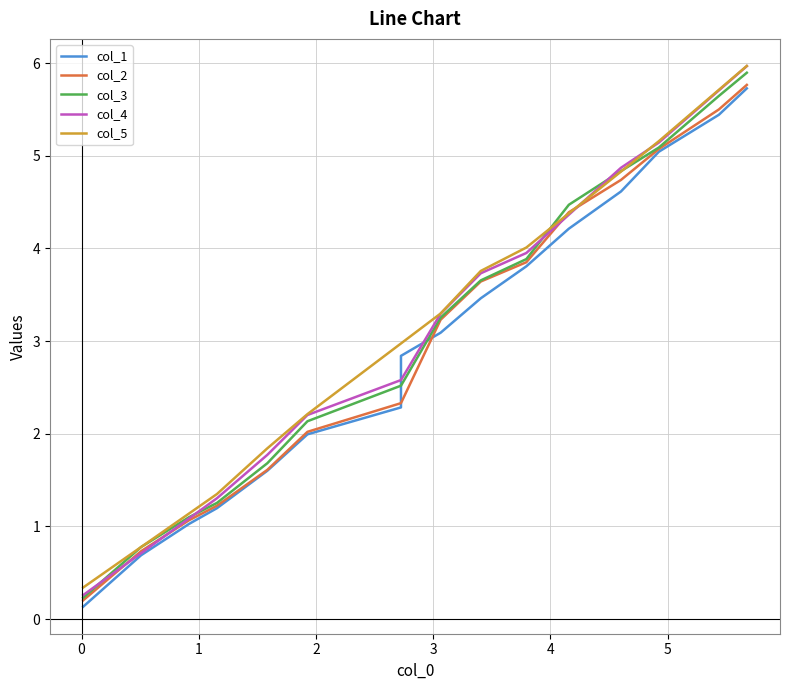

How many data points are less than 3?

8